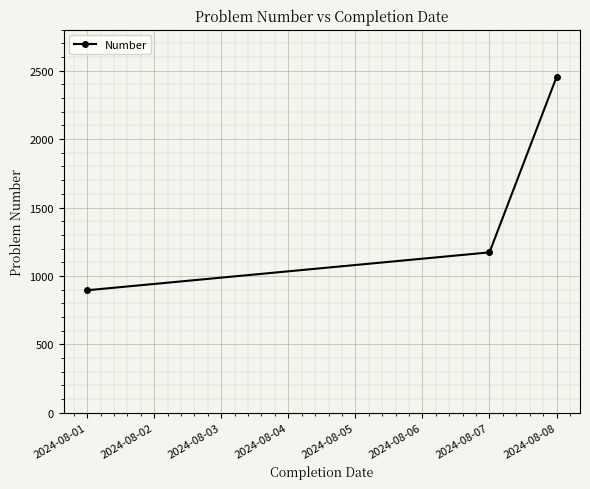

Count the values in the range 895 to 2454.

3